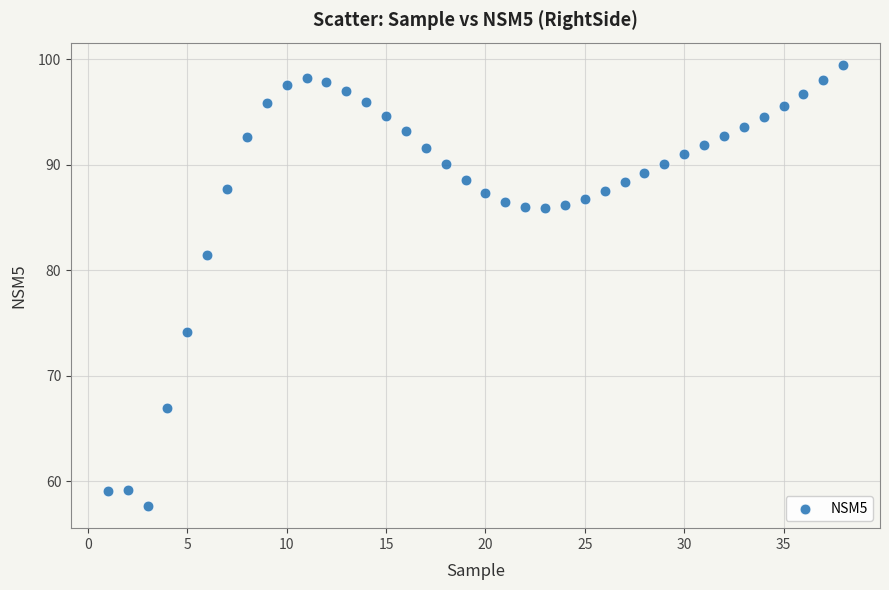

What is the range of Y values (max minus min)?

41.8